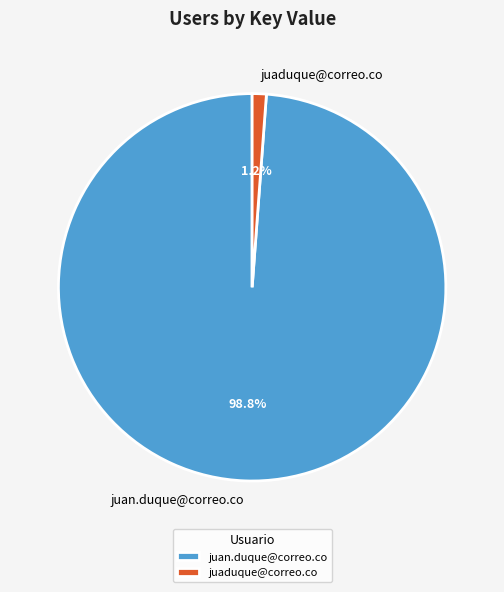

To the nearest percent, what is the average slice percentage?

50%